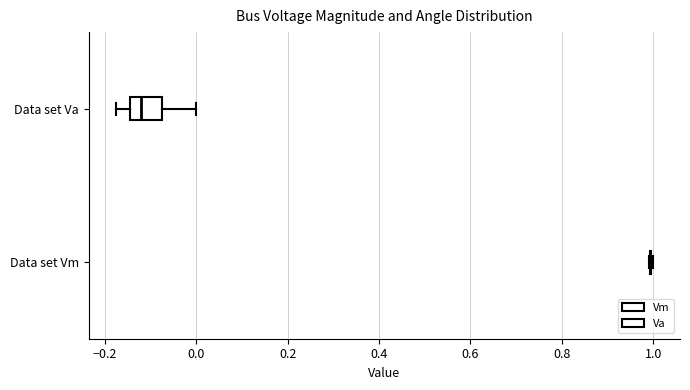

Reading bottom to top, transcribe this box plot: for each box, give where its median line is, the range the box spans, and where its two whiskers end, as read against the x-axis. The values are not printed on the chart, so give them approximately, as read against the axis.

Data set Vm: box collapsed to a line at 1.00, whiskers 1.00 to 1.00
Data set Va: median -0.12, box -0.14 to -0.08, whiskers -0.18 to 0.00